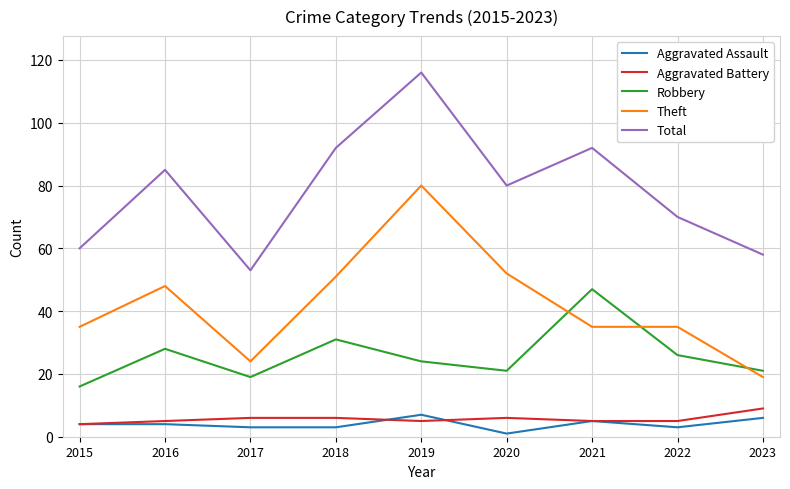

What are all the series names shown in the legend?

Aggravated Assault, Aggravated Battery, Robbery, Theft, Total